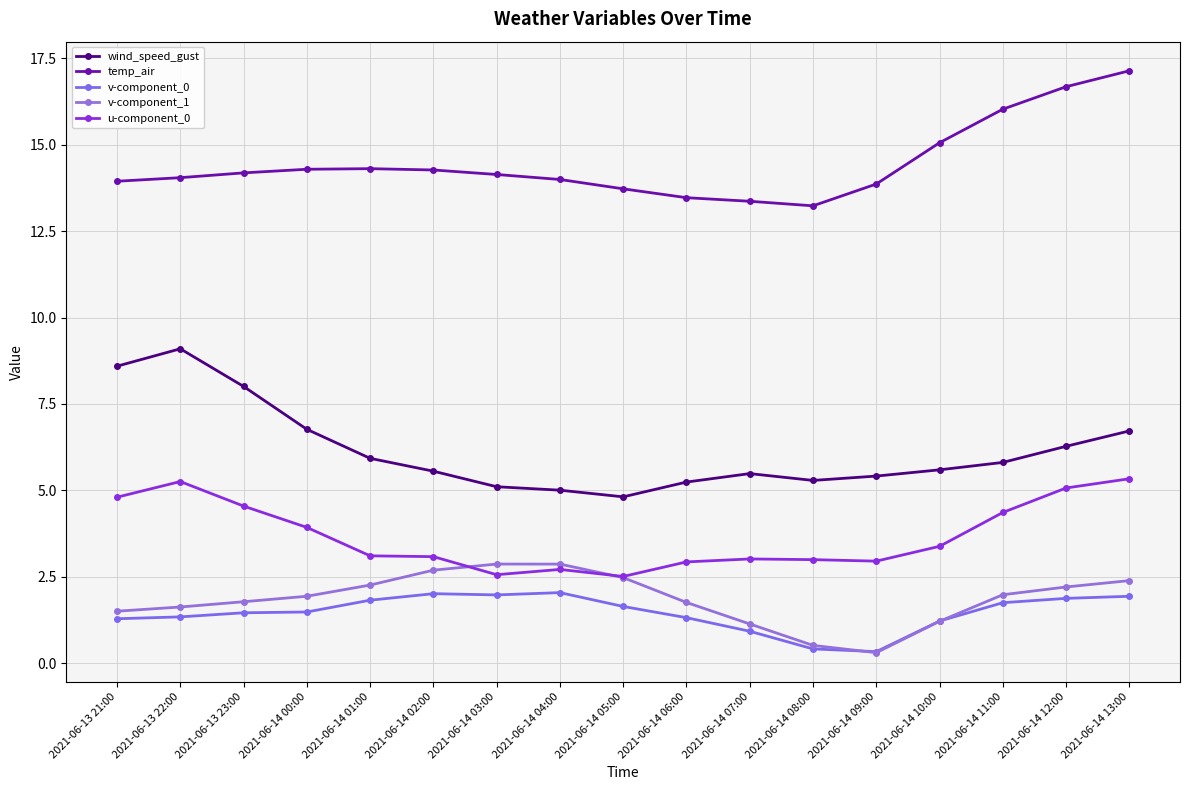

Rank the series by their maximum value, from lowest to highest.

v-component_0, v-component_1, u-component_0, wind_speed_gust, temp_air